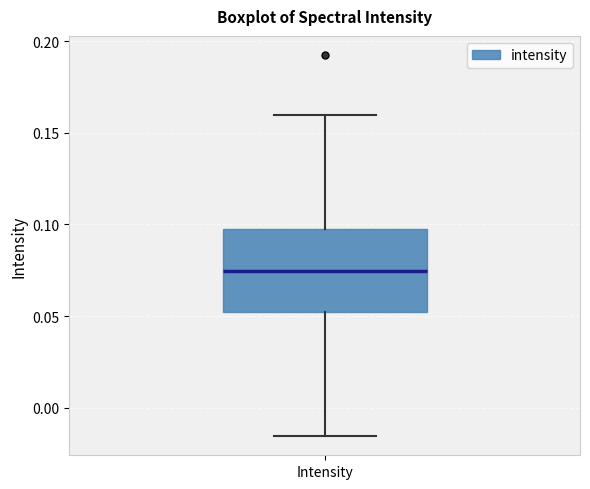

Transcribe this box plot: give where the median line is, the range the box spans, and where the two whiskers end, as read against the y-axis. The values are not printed on the chart, so give them approximately, as read against the axis.

median 0.075, box 0.050 to 0.100, whiskers -0.015 to 0.160